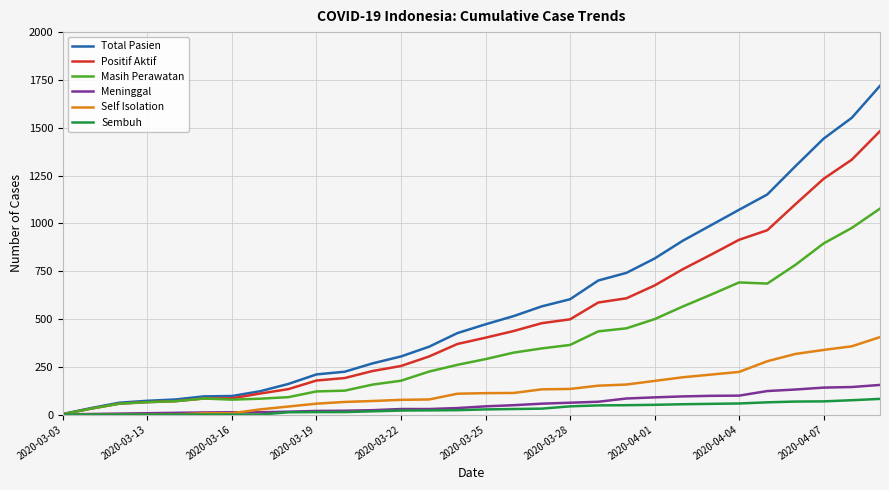

Which series has the largest range (max minus min)?

Total Pasien